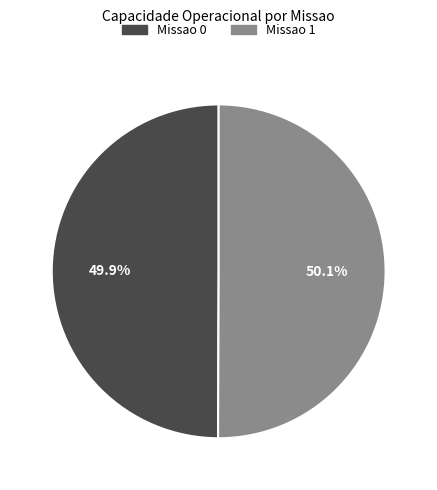

How many segments does this pie chart have?

2